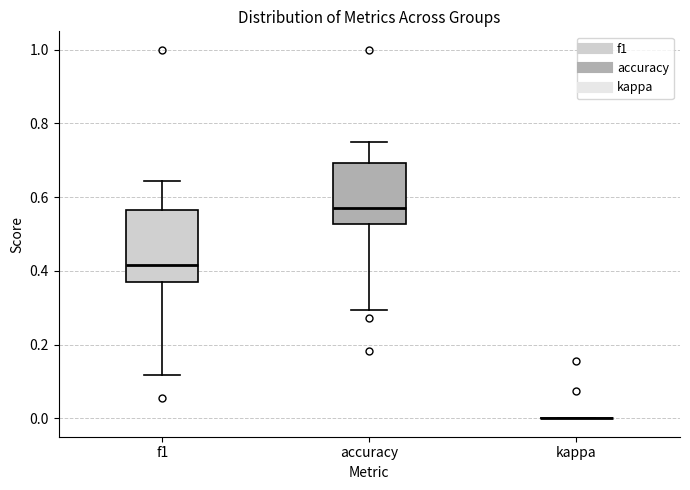

Where does the median line of the box for f1 sit on the y-axis? The values are not printed on the chart, so give them approximately, as read against the axis.

0.42